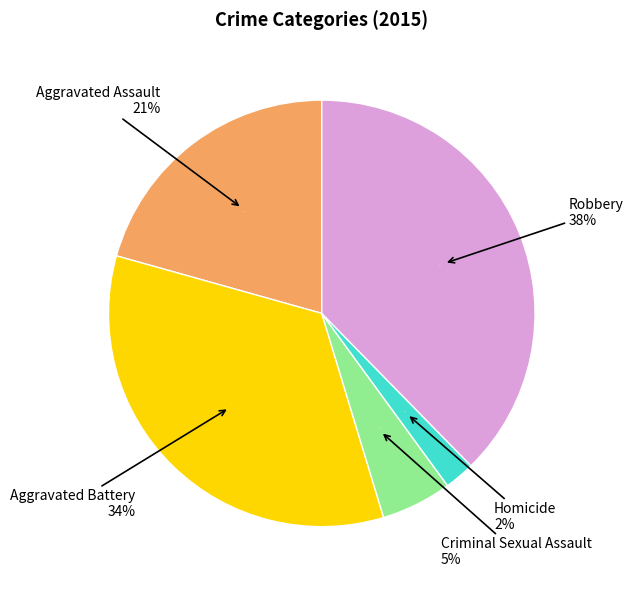

Is it true that Robbery is 50% of the pie?

False